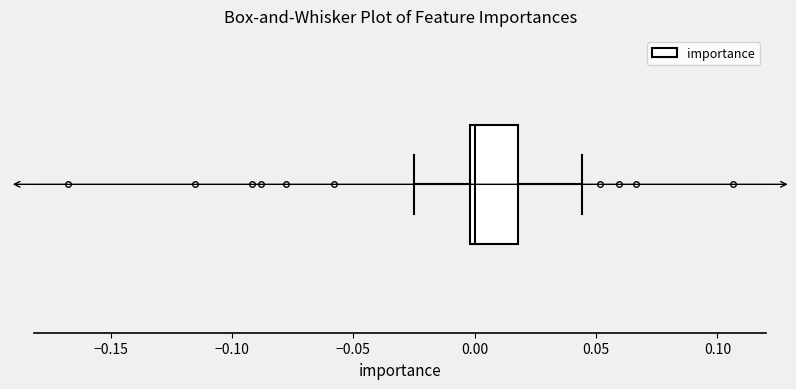

Where does the right whisker of the box end on the x-axis? The values are not printed on the chart, so give them approximately, as read against the axis.

0.045